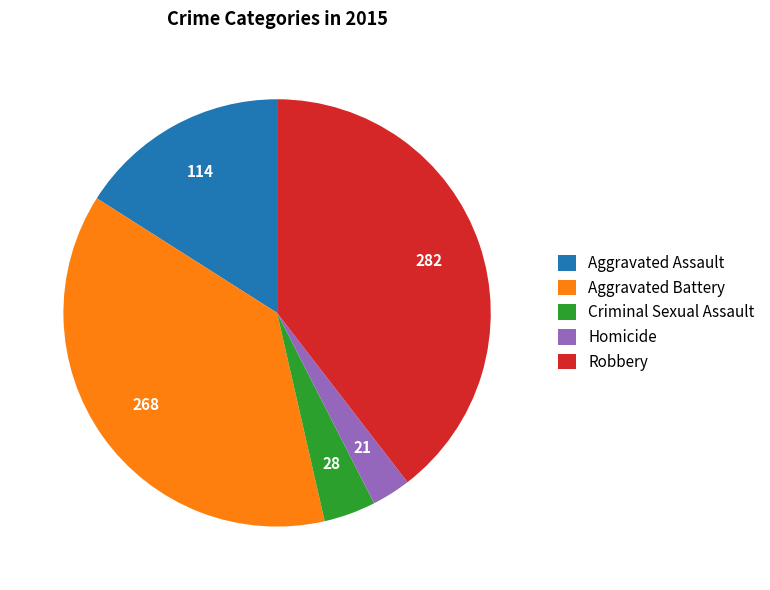

The Robbery slice represents 40% of the pie. True or false?

True